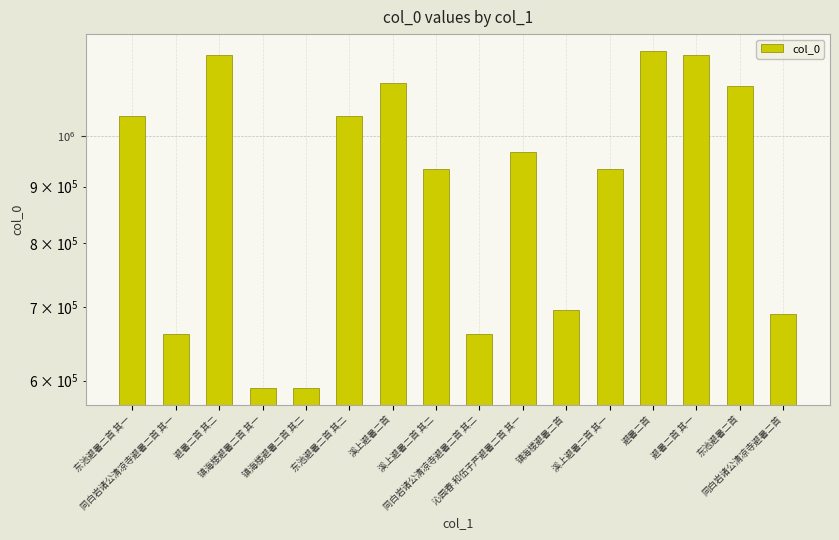

What is the greatest value displayed?

1195204